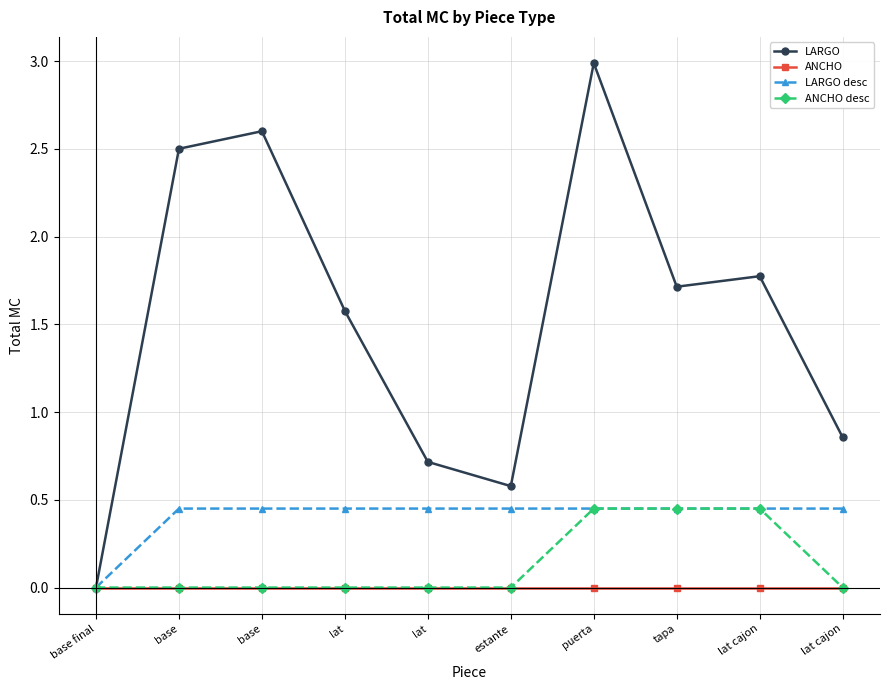

Does the chart display data point markers on the line(s)?

Yes